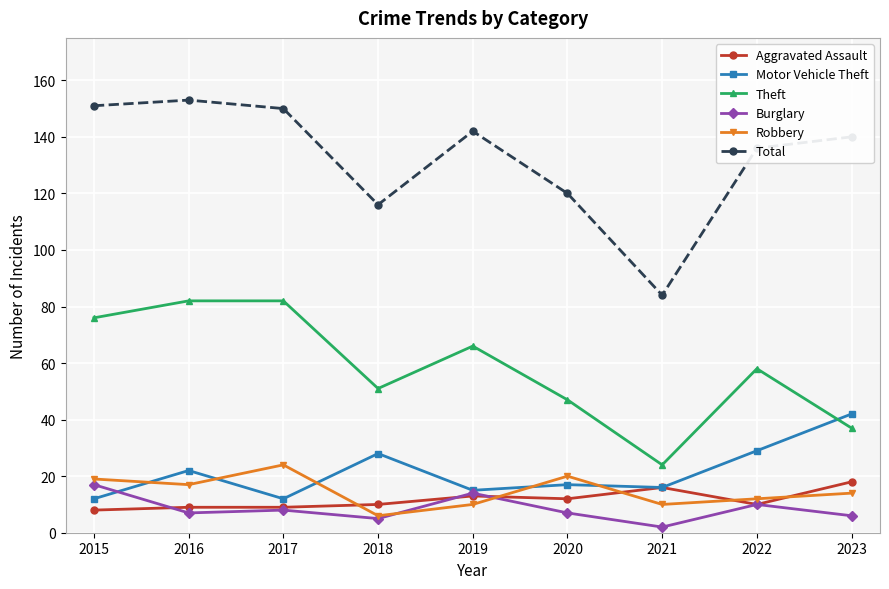

Which series has the largest range (max minus min)?

Total